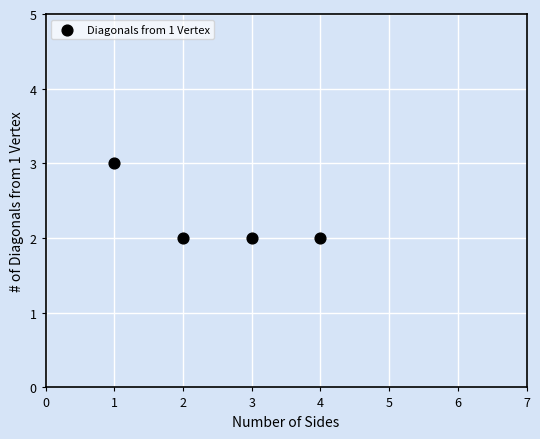

What is the range of X values (max minus min)?

3